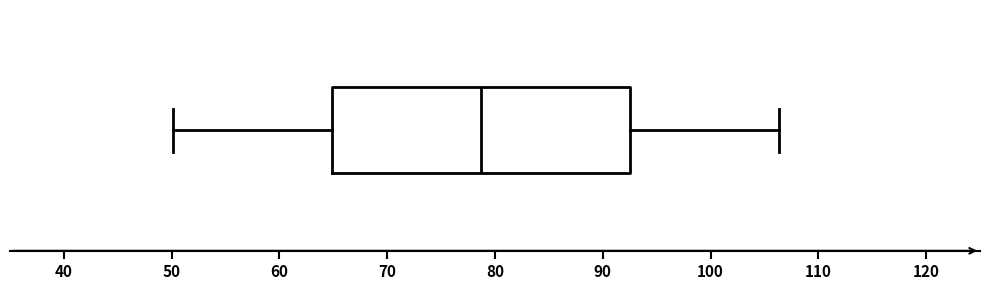

Read this box plot against the x-axis: the position of the median line, the range covered by the box, and the ends of both whiskers. The values are not printed on the chart, so give them approximately, as read against the axis.

median 79, box 65 to 93, whiskers 50 to 106